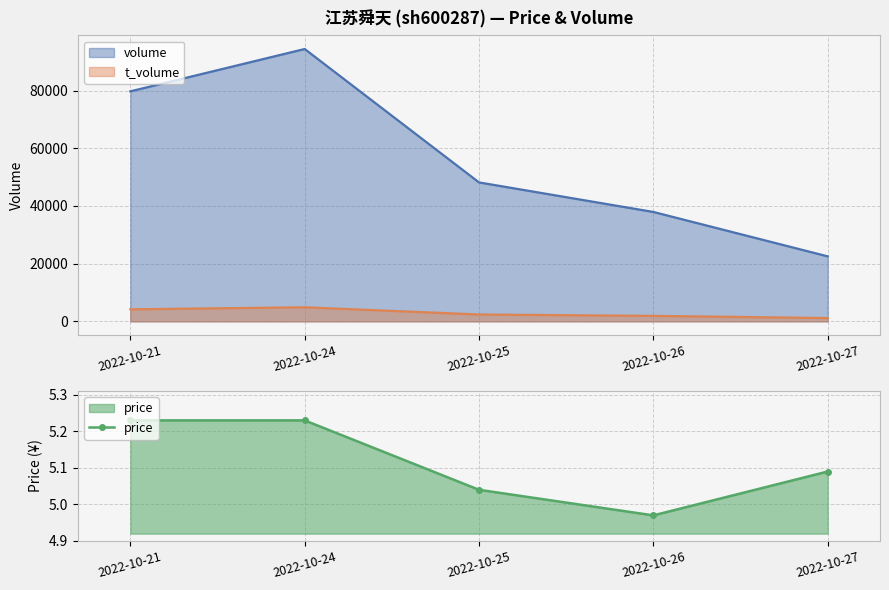

At which label does price first exceed 5?

2022-10-21